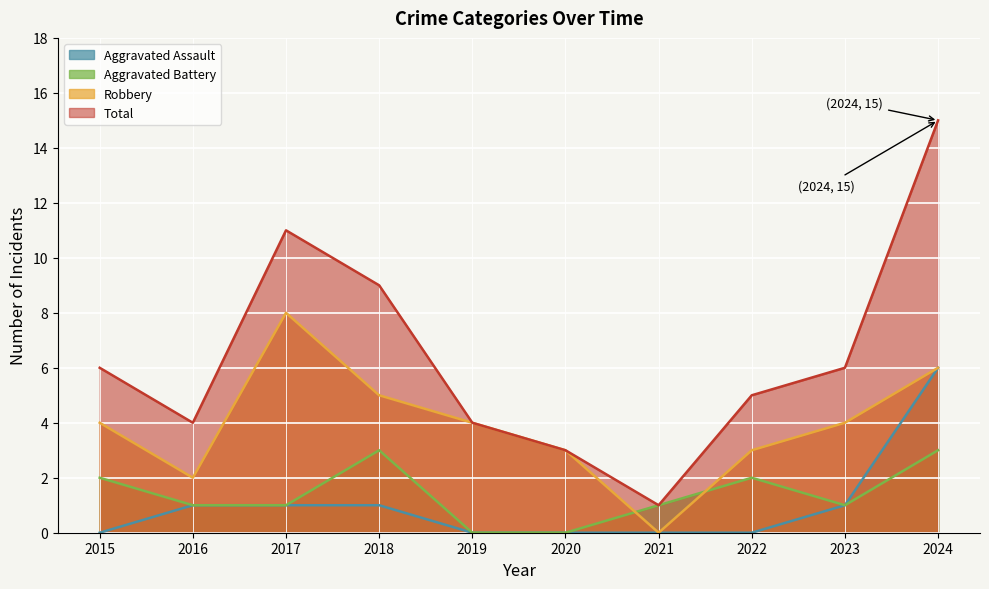

True or false: Total has more than 1 interior local peaks.

False